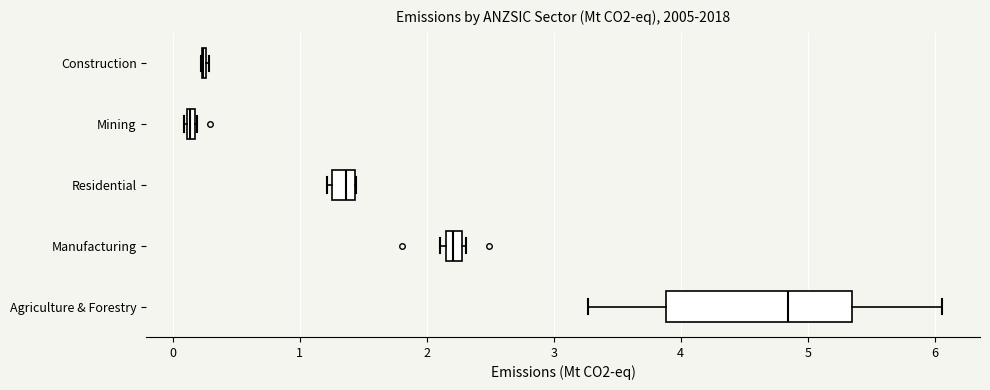

Where is the left edge of the box for Residential on the x-axis? The values are not printed on the chart, so give them approximately, as read against the axis.

1.3